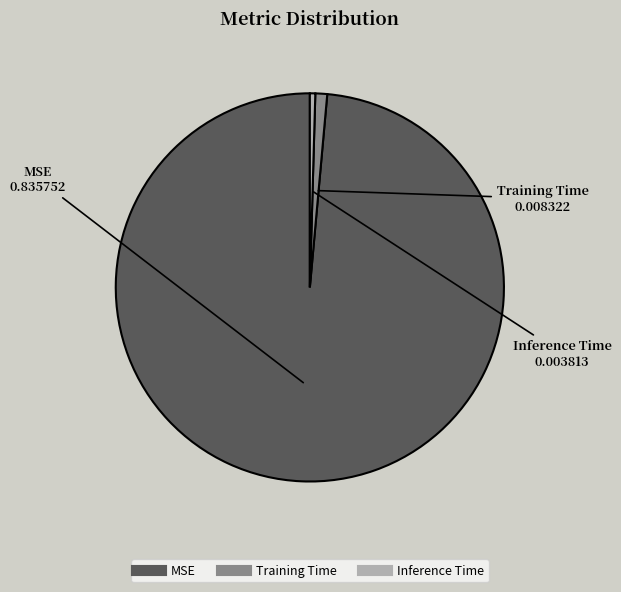

How many slices are in this pie chart?

3